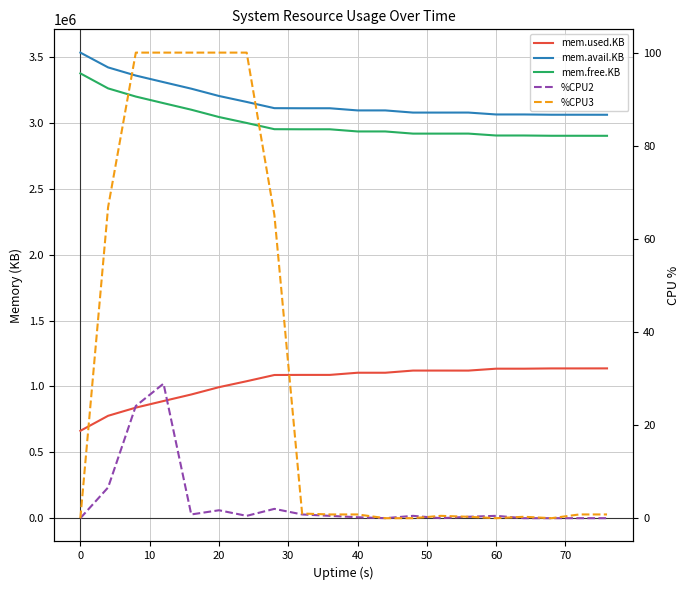

At 20, list the series in order from largest to smallest.

mem.avail.KB, mem.free.KB, mem.used.KB, %CPU3, %CPU2